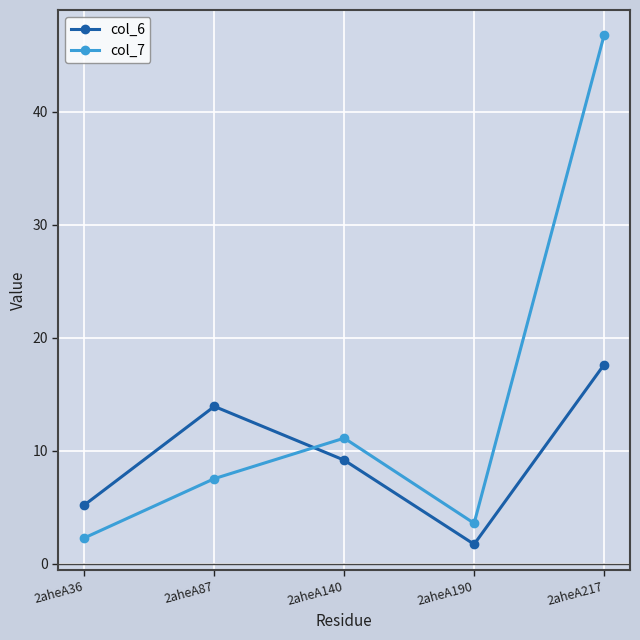

Which series has the largest range (max minus min)?

col_7